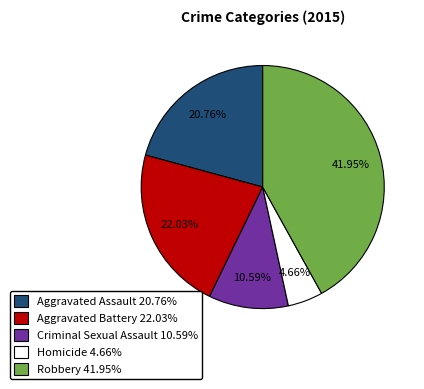

Is there a majority slice in this chart?

No